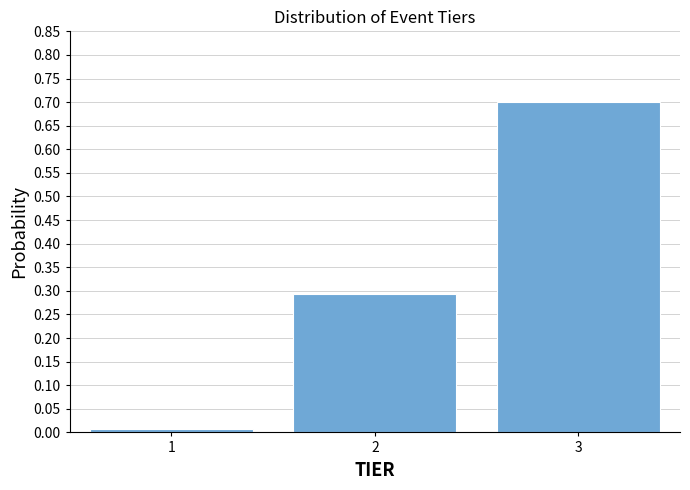

What is the value of the 3rd bar from the left?

0.7